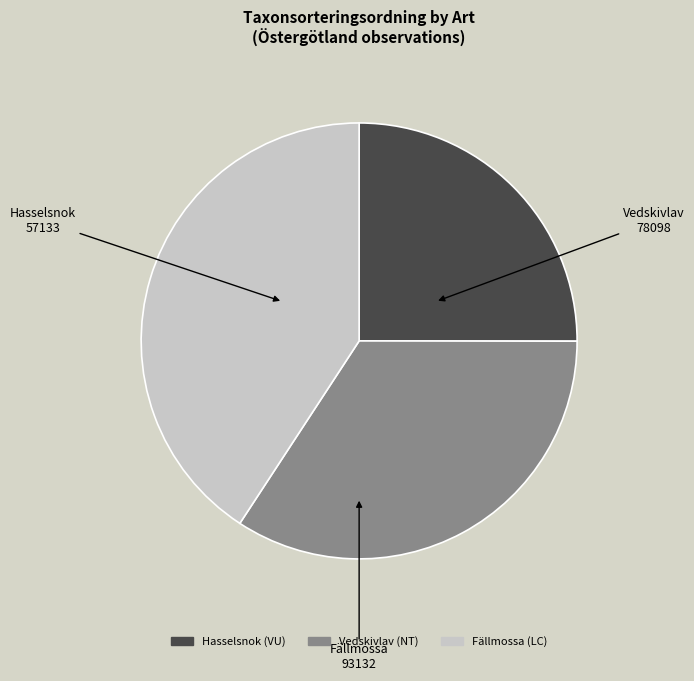

Rank the categories by value from lowest to highest.

Hasselsnok (VU), Vedskivlav (NT), Fällmossa (LC)